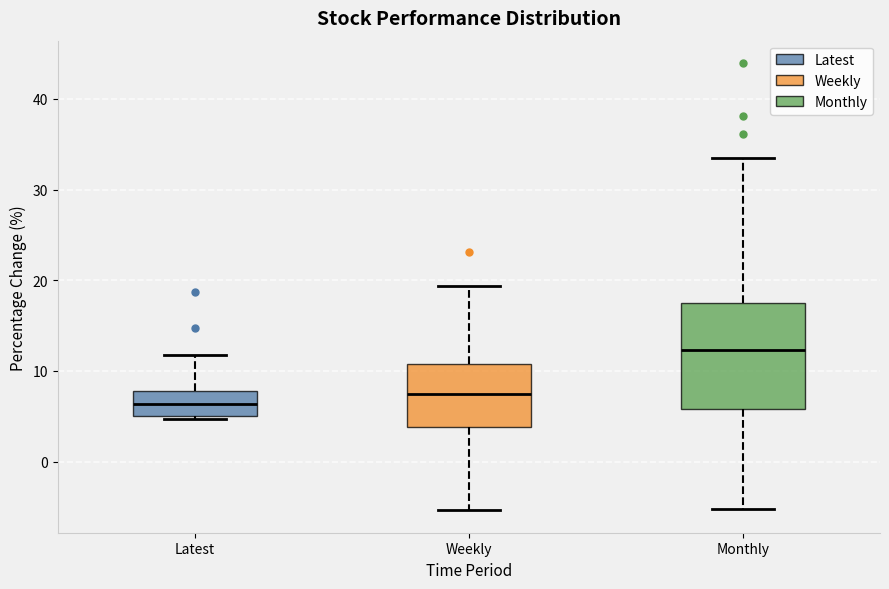

Comparing the boxes themselves (not the whiskers), which one is the tallest?

Monthly